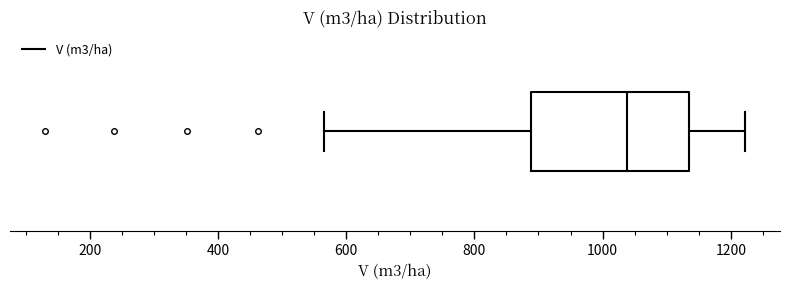

Read this box plot against the x-axis: the position of the median line, the range covered by the box, and the ends of both whiskers. The values are not printed on the chart, so give them approximately, as read against the axis.

median 1040, box 880 to 1140, whiskers 560 to 1220